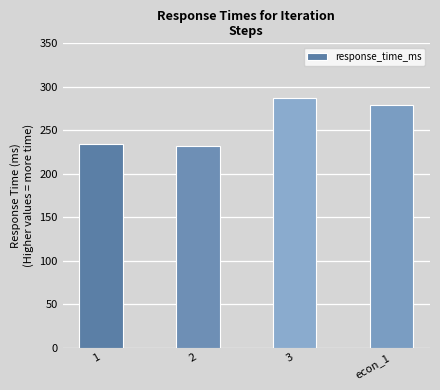

Where does the data first go above 279?

3